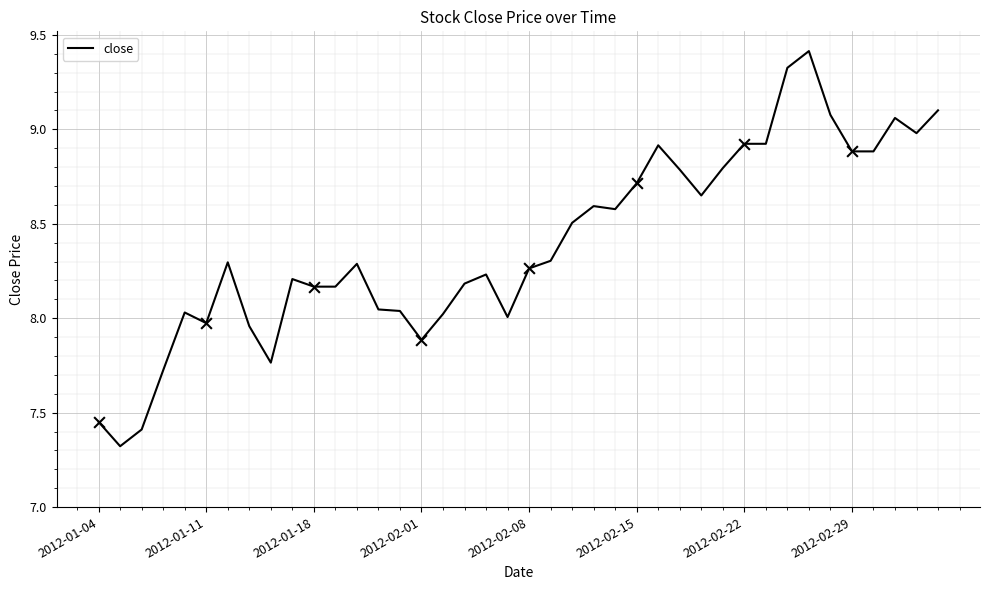

What is the maximum value shown in the chart?

9.4